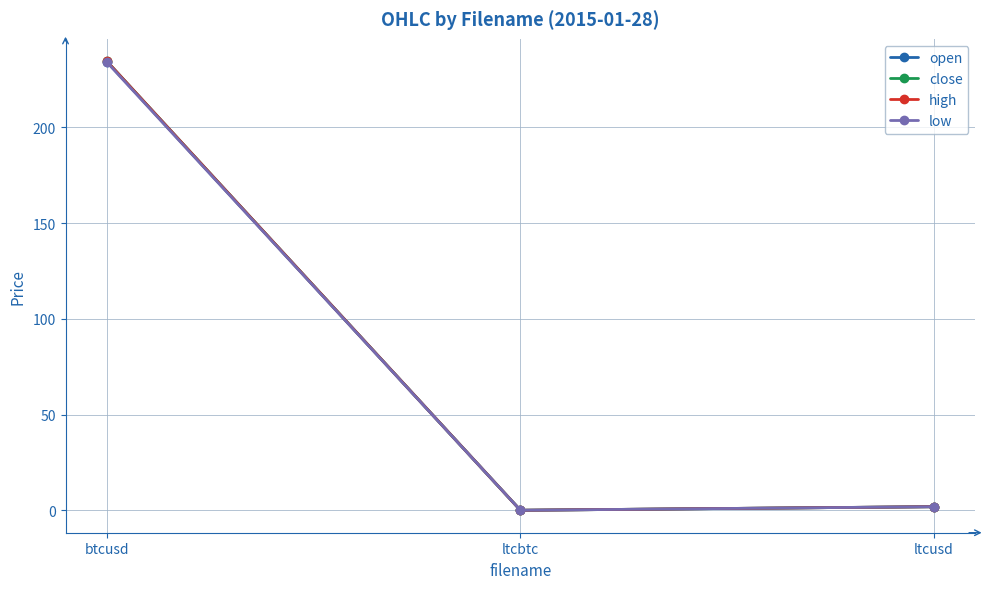

How many lines are shown in the chart?

4